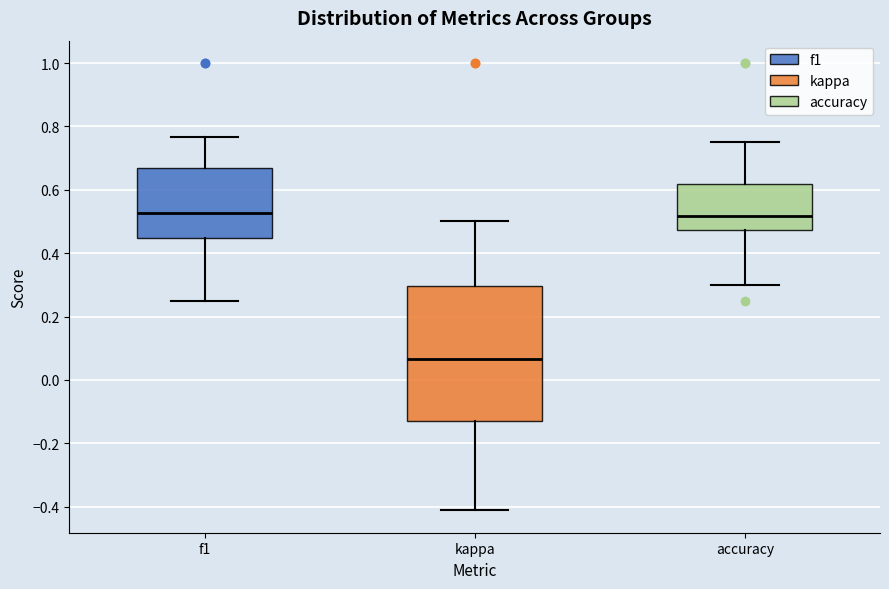

Which box is the tallest, from its lower edge to its upper edge?

kappa